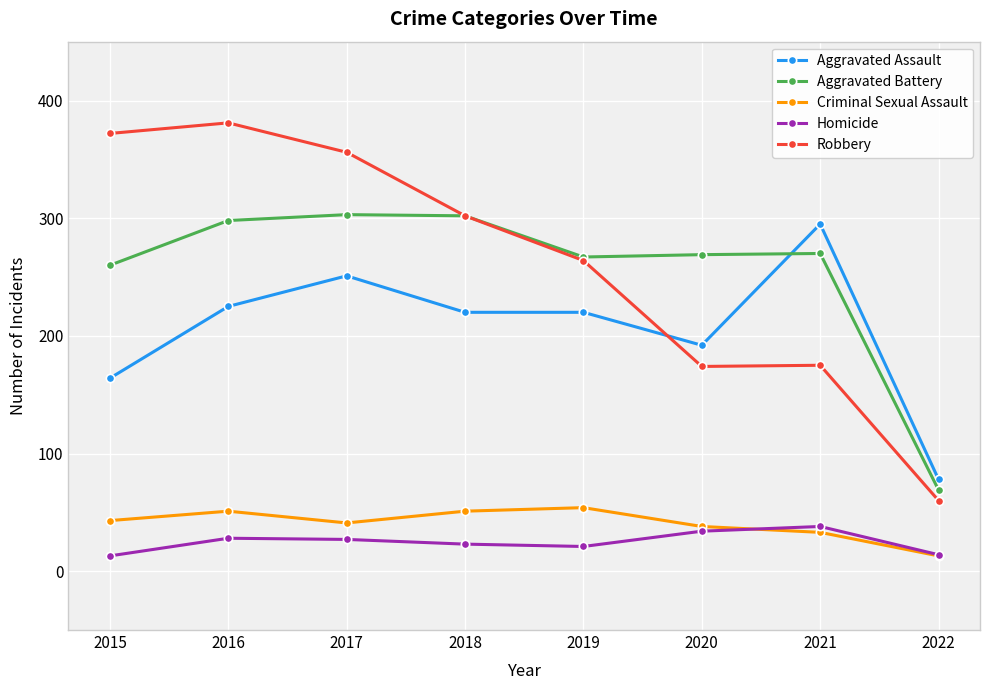

Where is the first local minimum for Robbery?

2020